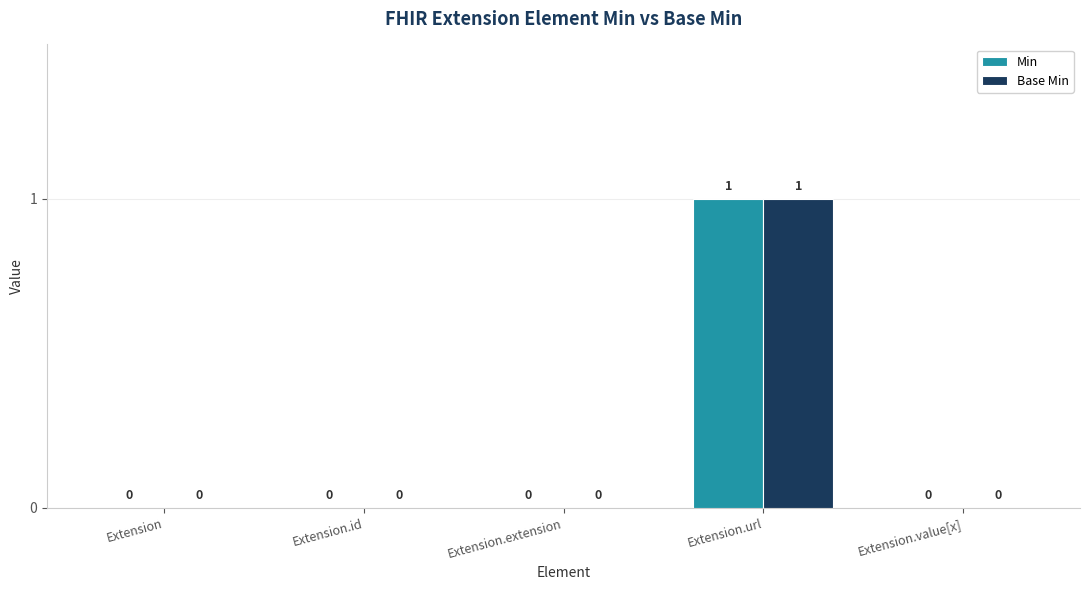

Reading left to right, list all the values displayed in this chart.

Min: Extension=0	Extension.id=0	Extension.extension=0	Extension.url=1	Extension.value[x]=0
Base Min: Extension=0	Extension.id=0	Extension.extension=0	Extension.url=1	Extension.value[x]=0